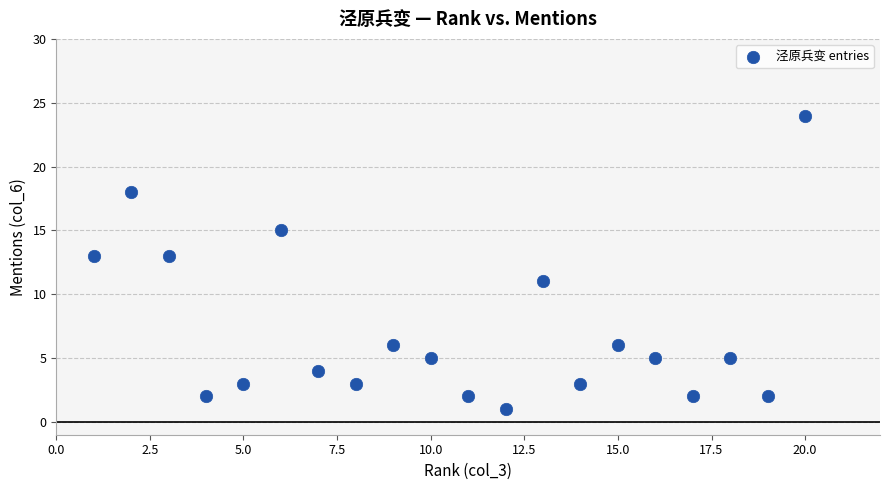

What is the range of Y values (max minus min)?

23